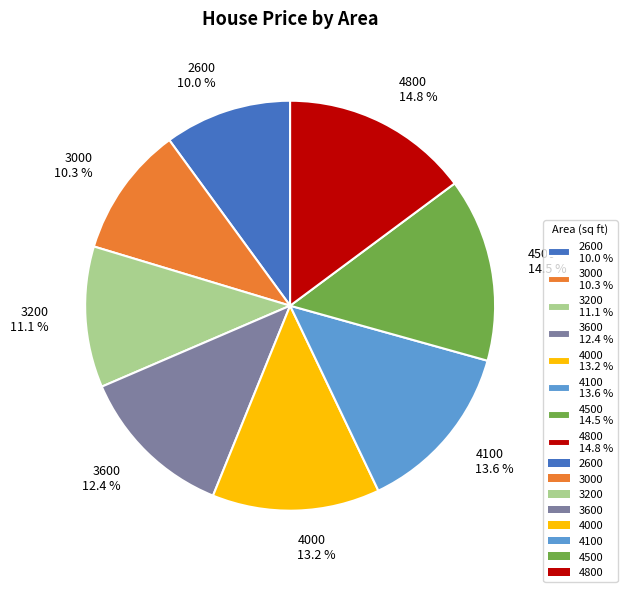

Which has a higher value, 4100 13.6 % or 3600 12.4 %?

4100 13.6 %